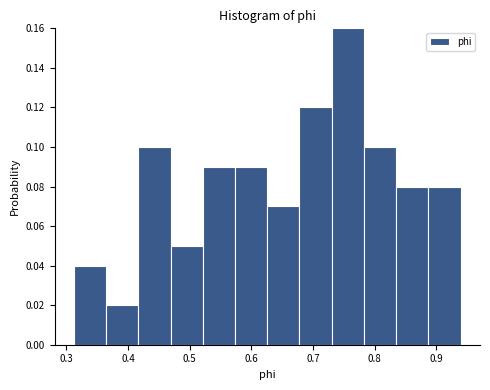

Reading left to right, transcribe this chart: for each bar, give the range it covers on the x-axis and its height. Neither the bar edges nor the heights are printed on the chart, so give them approximately, as read against the axes.

0.31 to 0.36: 0.04
0.36 to 0.42: 0.02
0.42 to 0.47: 0.10
0.47 to 0.52: 0.05
0.52 to 0.57: 0.09
0.57 to 0.63: 0.09
0.63 to 0.68: 0.07
0.68 to 0.73: 0.12
0.73 to 0.78: 0.16
0.78 to 0.84: 0.10
0.84 to 0.89: 0.08
0.89 to 0.94: 0.08